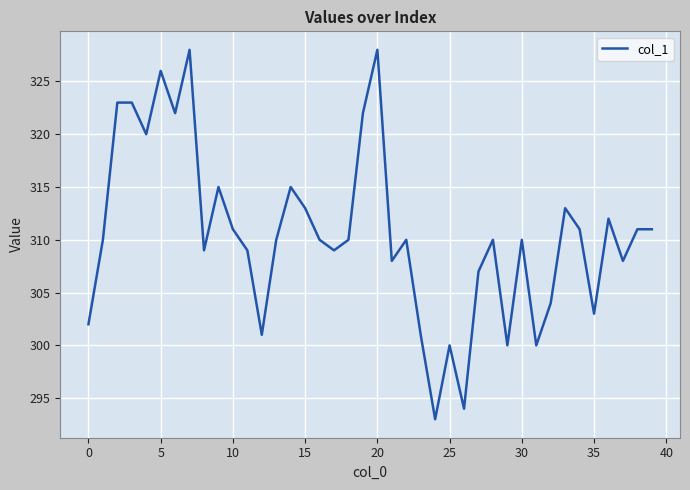

What is the sum of all values?

12422